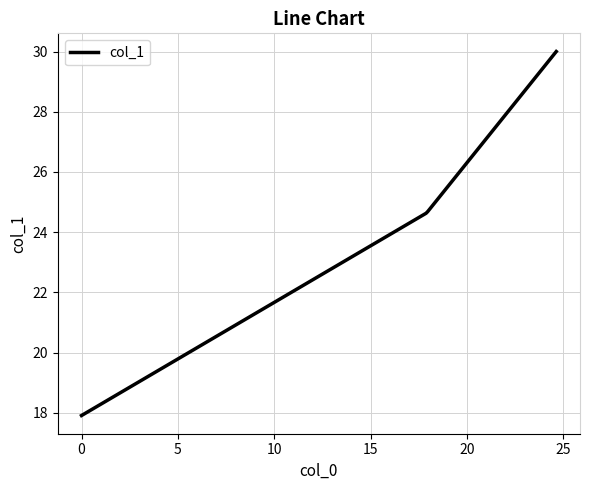

What is the difference between the maximum and minimum values?

12.1